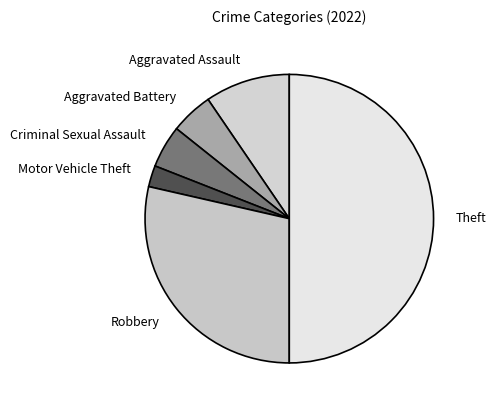

What is the largest slice in the pie chart?

Theft